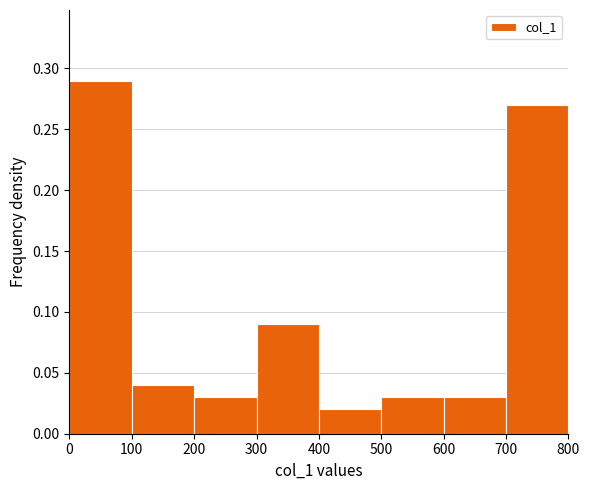

Which range on the x-axis has the tallest bar?

0 to 100